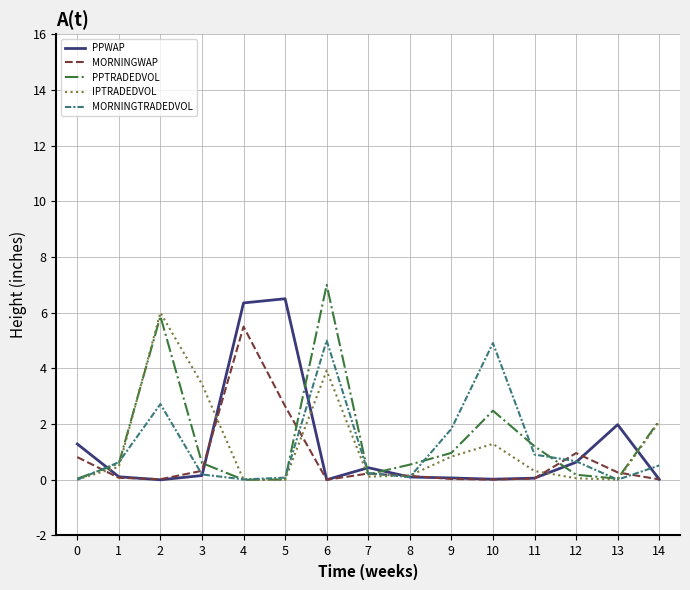

What is the difference between the maximum and minimum values in the IPTRADEDVOL series?

6.0